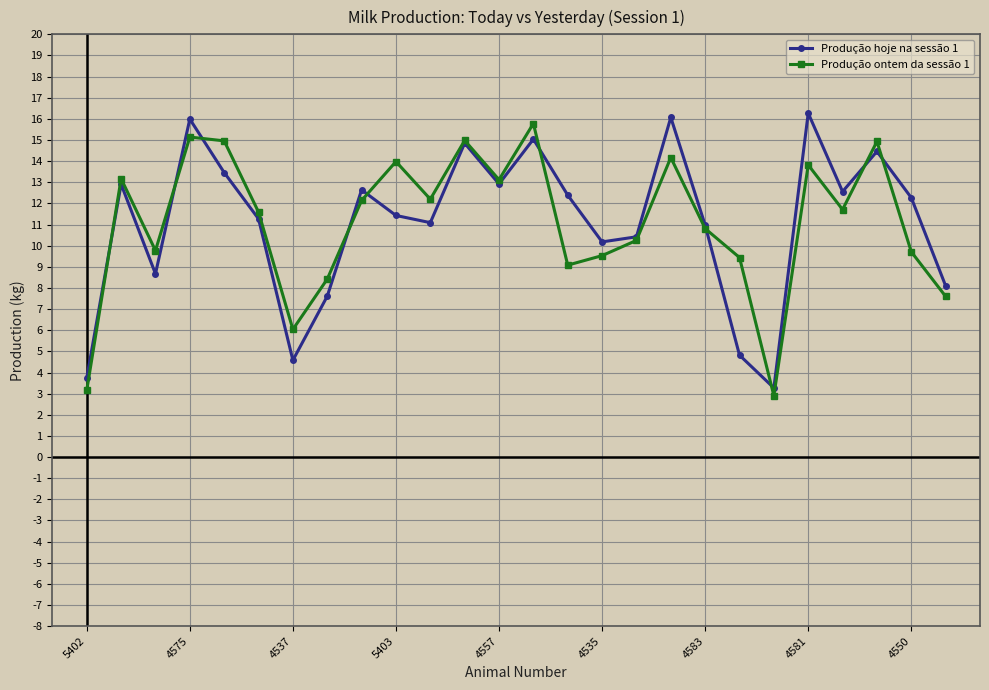

How many data points in Produção ontem da sessão 1 are less than 11?

12